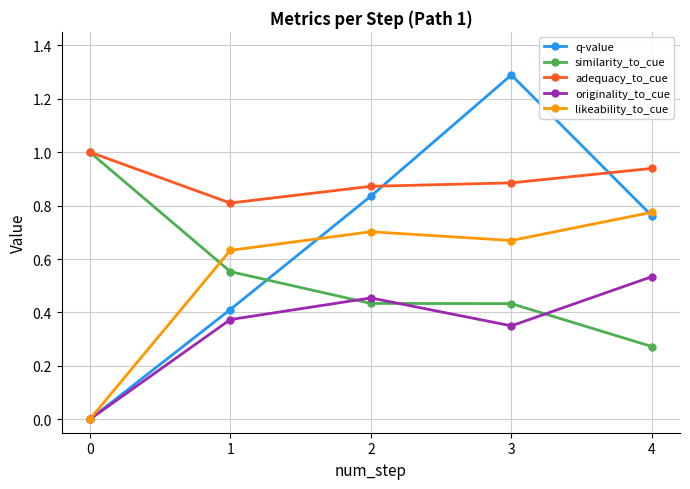

List the labels in order of q-value value, largest first.

3, 2, 4, 1, 0